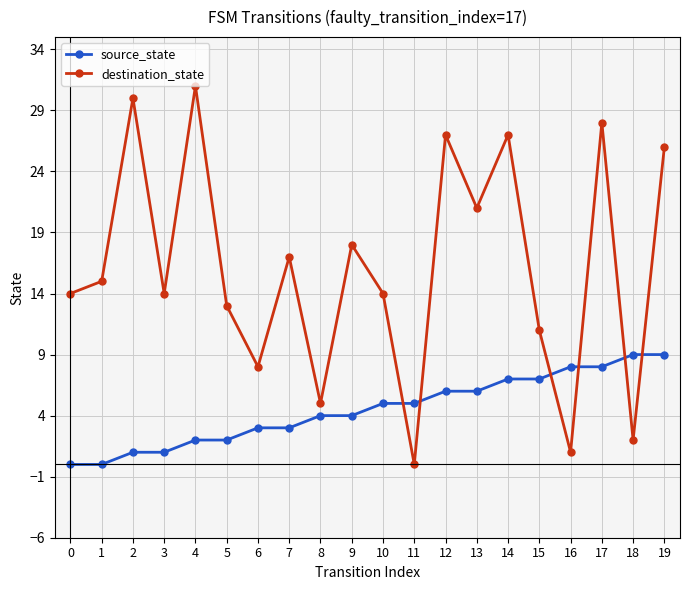

Where is destination_state nearest to the value 15?

1